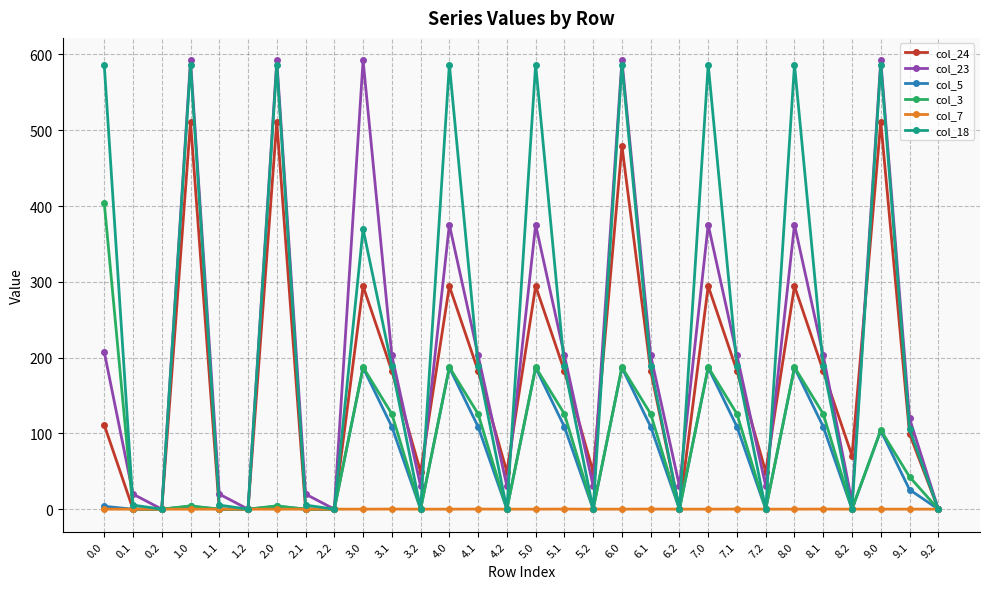

At which category is the sum across all series the highest?

6.0